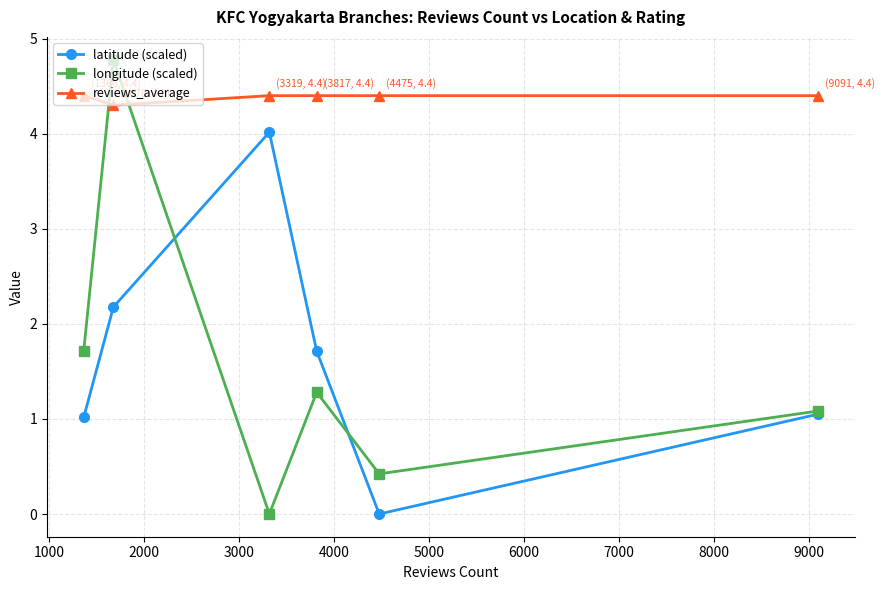

In latitude (scaled), how many points are lower than both neighbors (excluding endpoints)?

1